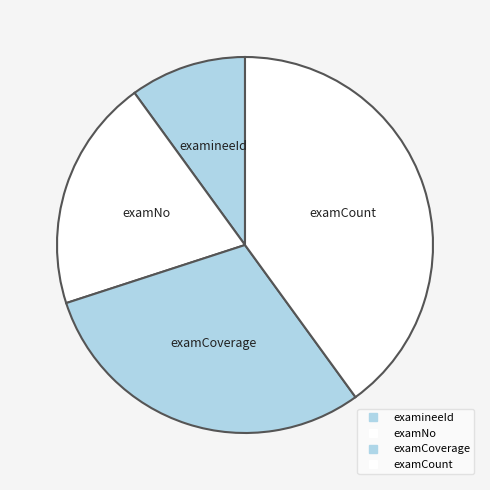

What is the total percentage of examCoverage and examNo?

50.0%